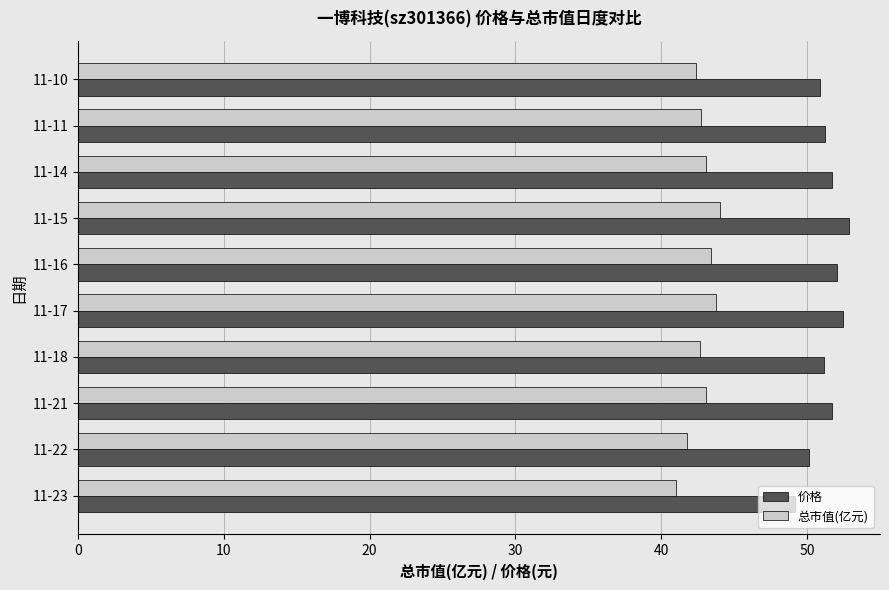

True or false: 总市值(亿元) has a value of 41.8 at 11-22.

True